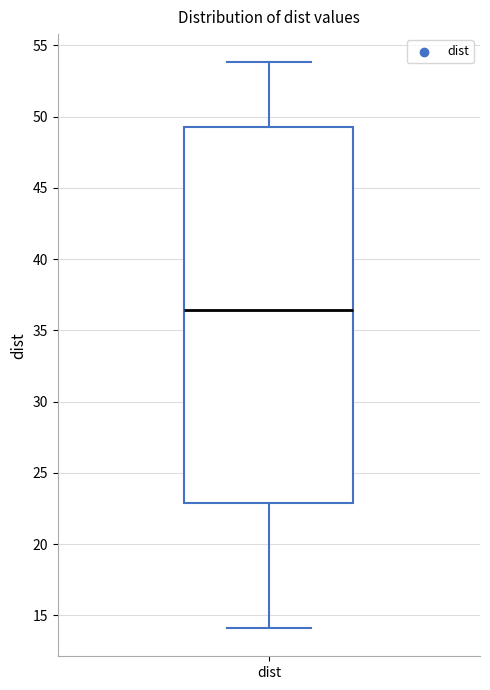

Read this box plot against the y-axis: the position of the median line, the range covered by the box, and the ends of both whiskers. The values are not printed on the chart, so give them approximately, as read against the axis.

median 36.5, box 23.0 to 49.0, whiskers 14.0 to 54.0